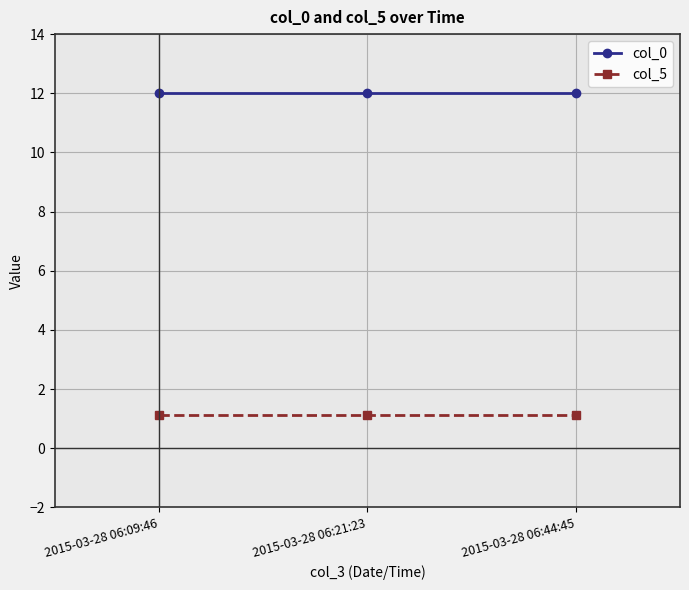

What is the sum of all col_5 values?

3.4